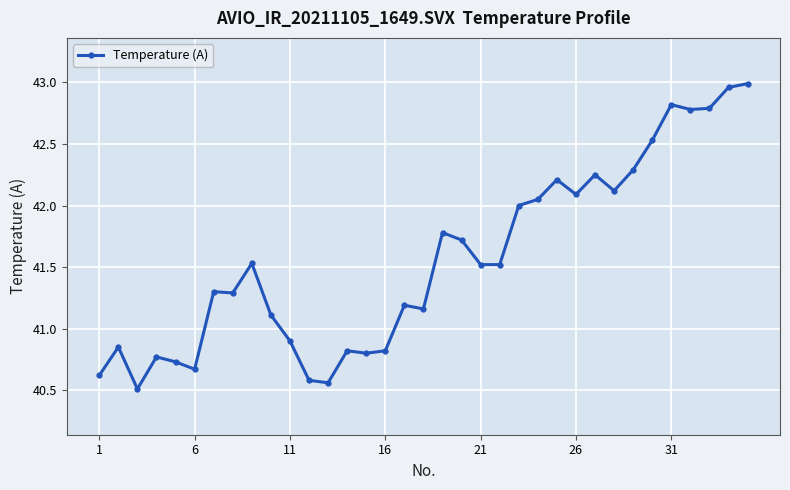

True or false: there are more than 1 points higher than both neighbors.

True